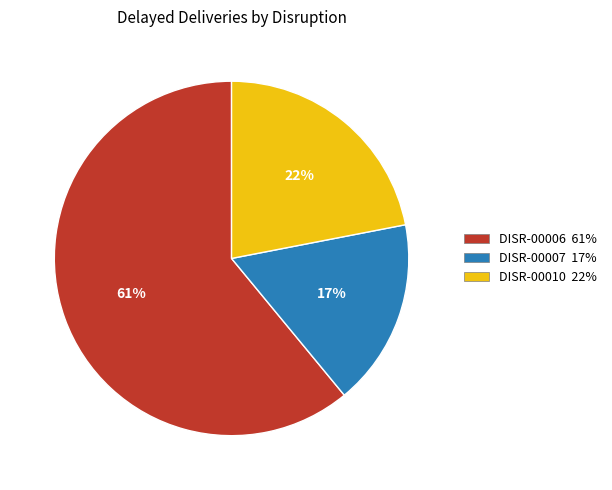

Approximately how many times larger is the value at DISR-00007 compared to DISR-00006?

0.3